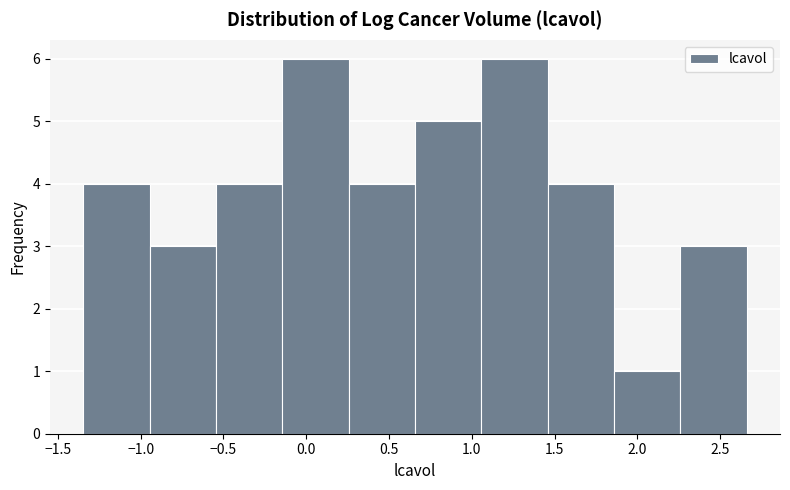

Reading left to right, transcribe this chart: for each bar, give the range it covers on the x-axis and its height. Neither the bar edges nor the heights are printed on the chart, so give them approximately, as read against the axes.

-1.35 to -0.95: 4
-0.95 to -0.55: 3
-0.55 to -0.15: 4
-0.15 to 0.25: 6
0.25 to 0.65: 4
0.65 to 1.05: 5
1.05 to 1.45: 6
1.45 to 1.85: 4
1.85 to 2.25: 1
2.25 to 2.65: 3